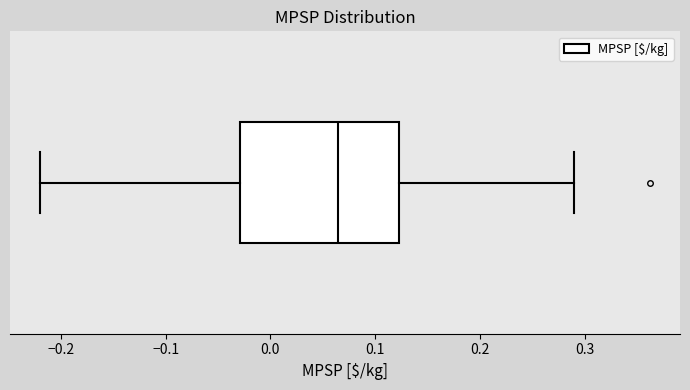

Where does the left whisker of the box end on the x-axis? The values are not printed on the chart, so give them approximately, as read against the axis.

-0.22